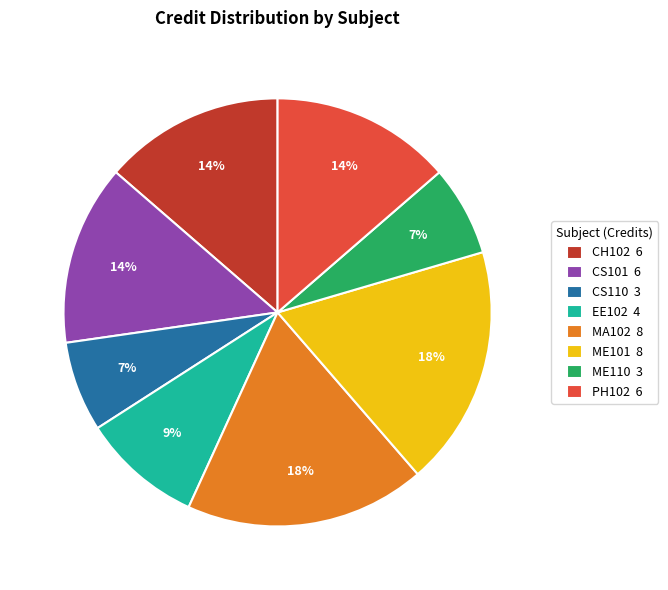

Is it true that MA102 is 18% of the pie?

True